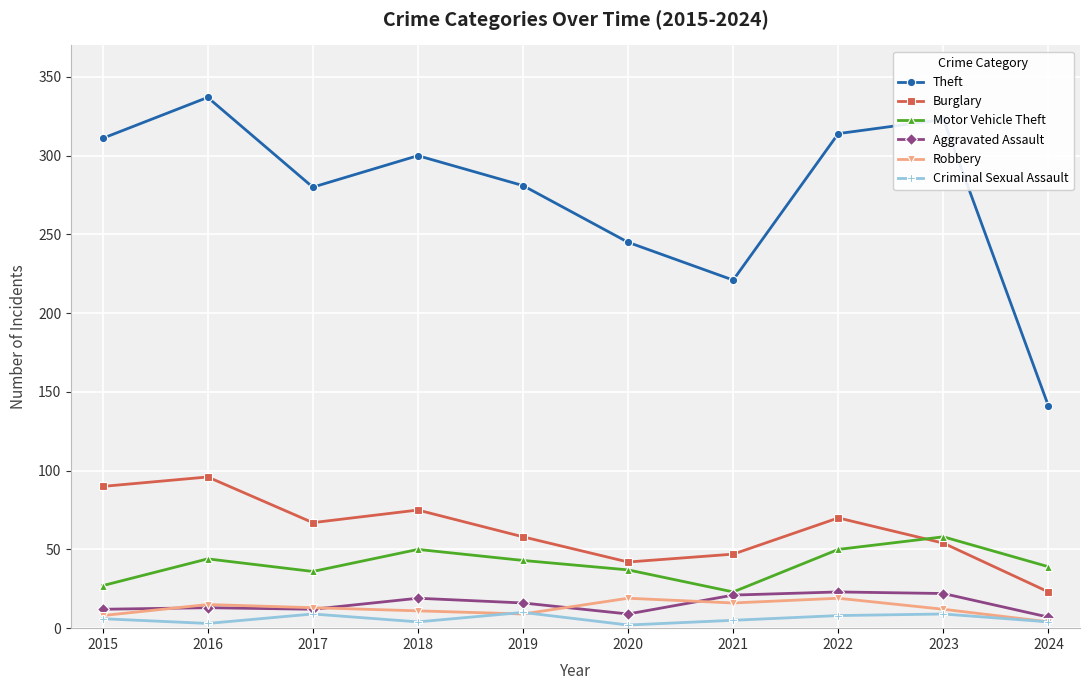

Does the chart display data point markers on the line(s)?

Yes